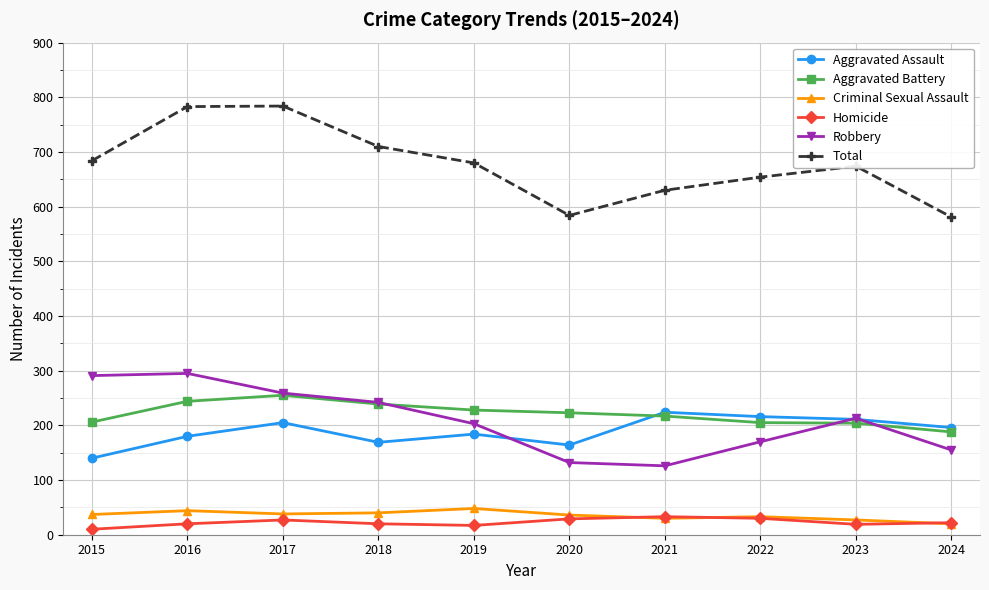

What is the sum of all Criminal Sexual Assault values?

353